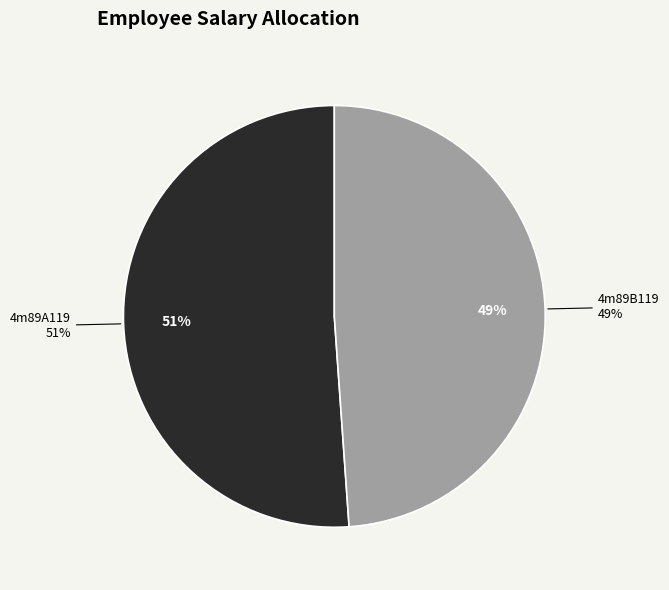

To the nearest percent, what portion does 4m89B119 represent?

49%